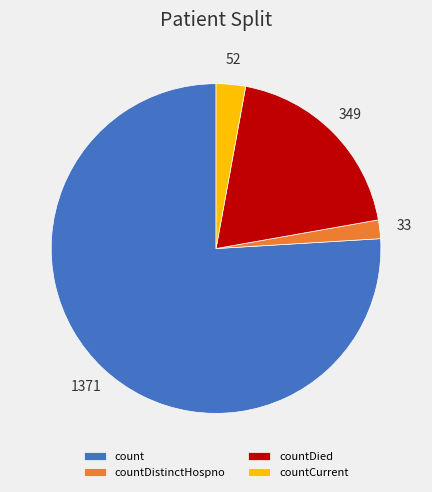

Between countDied and count, which is larger?

count